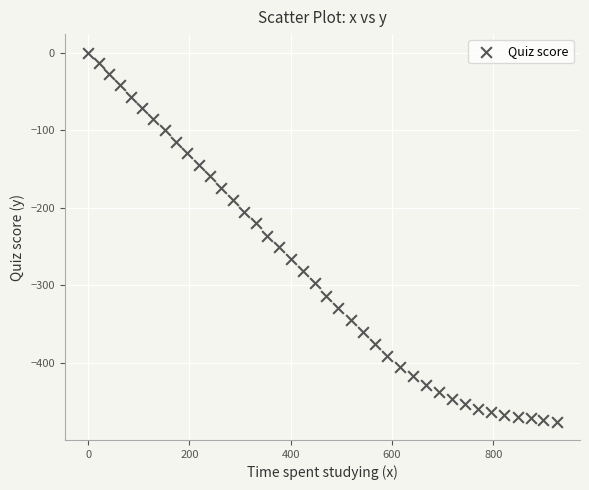

What is the range of X values (max minus min)?

924.7